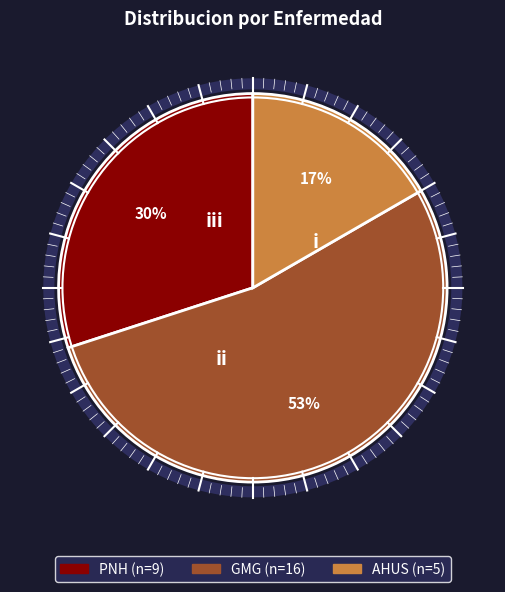

Which category has the biggest portion of the pie?

GMG